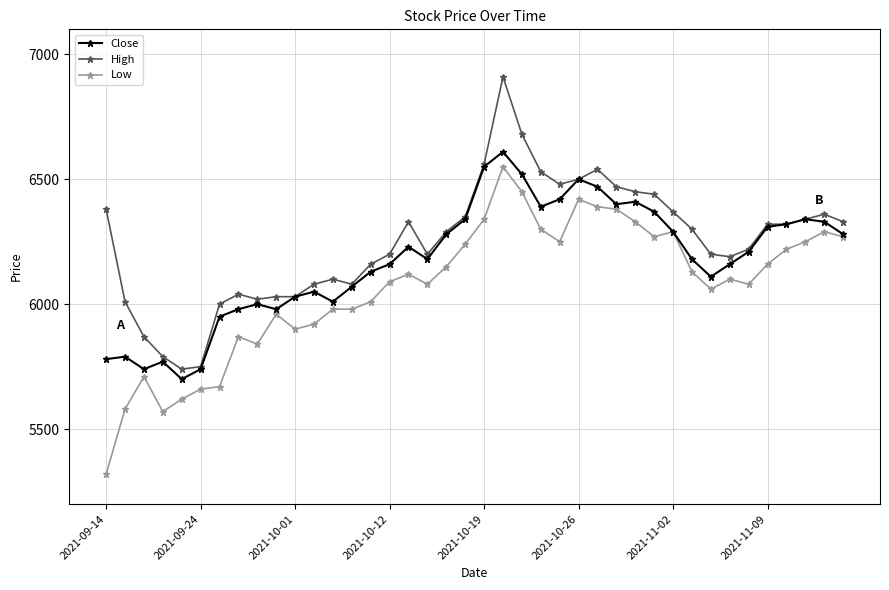

What is the minimum value for High?

5740